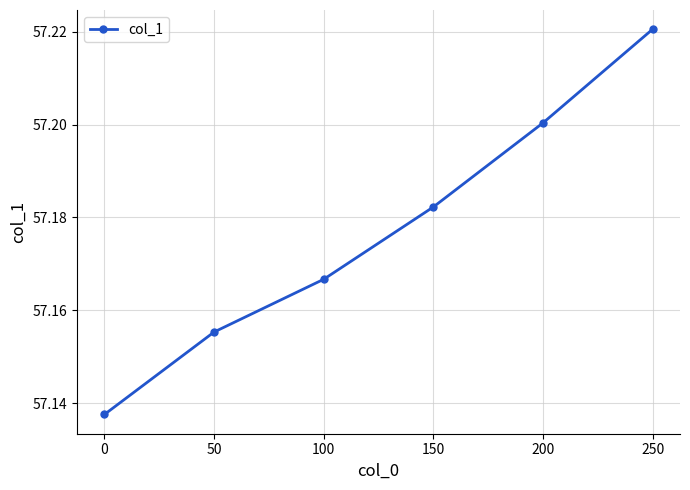

List the labels in order of value, largest first.

250, 200, 150, 100, 50, 0